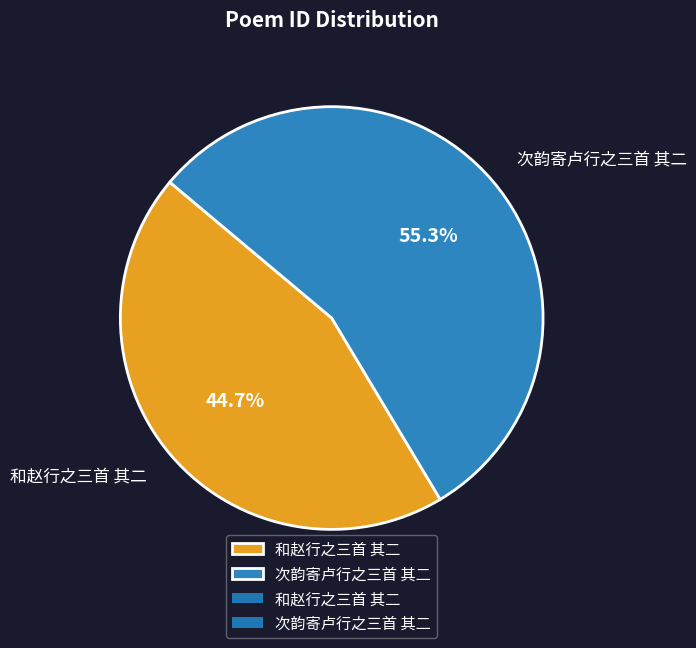

True or false: 次韵寄卢行之三首 其二 accounts for 69% of the total.

False